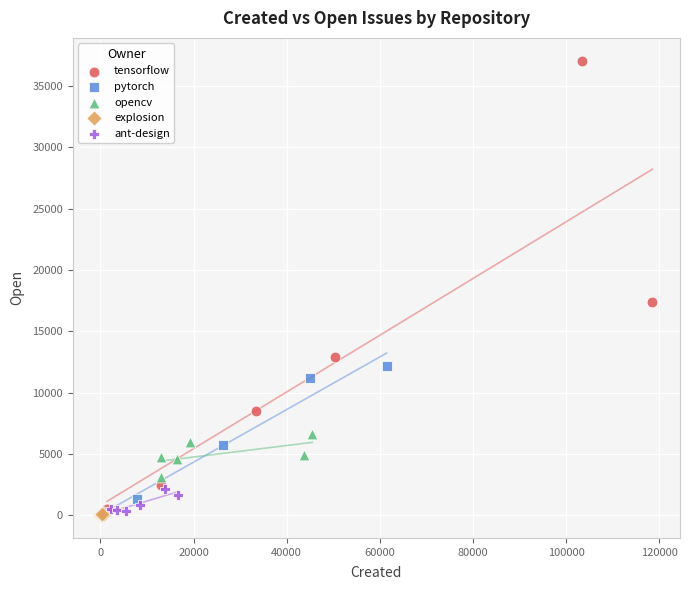

Which series contains the highest Y value?

tensorflow